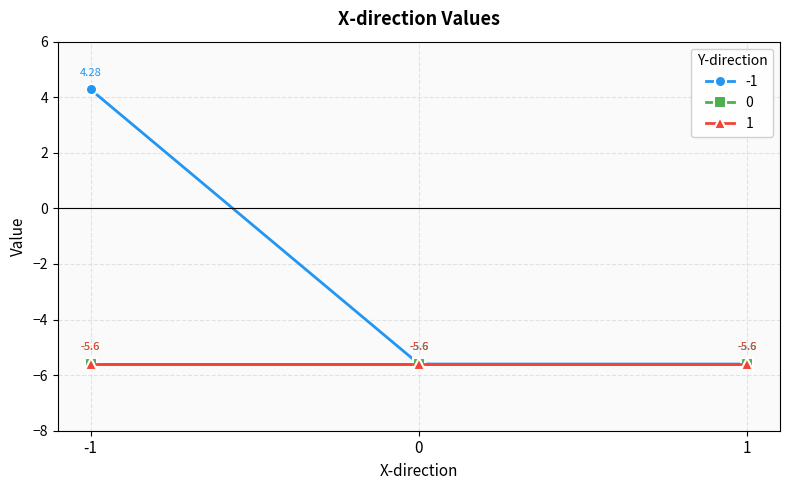

What is the minimum value shown in the chart?

-5.6